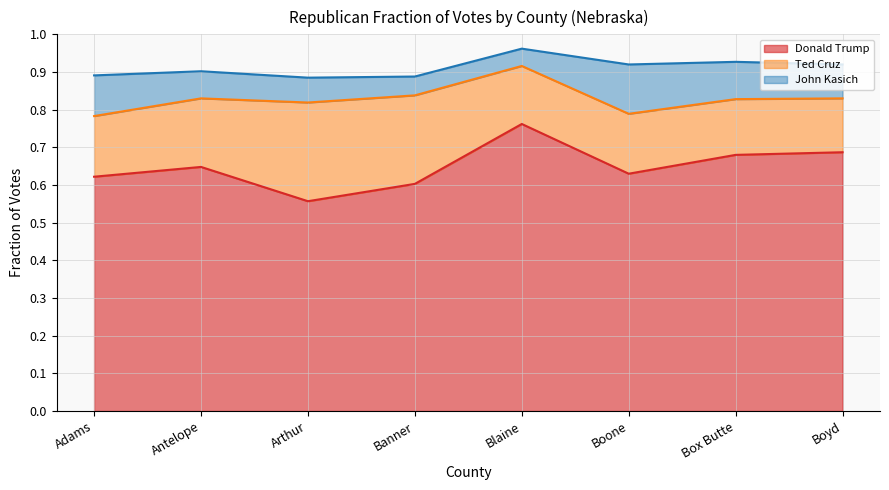

At how many categories does at least one series exceed 0?

8